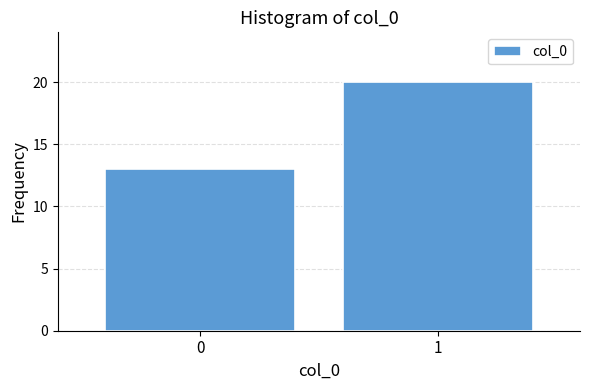

Reading left to right, extract all data points from this chart.

13	20